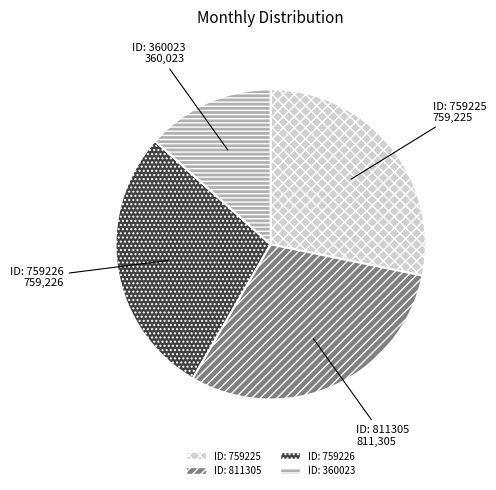

How many slices are in this pie chart?

4